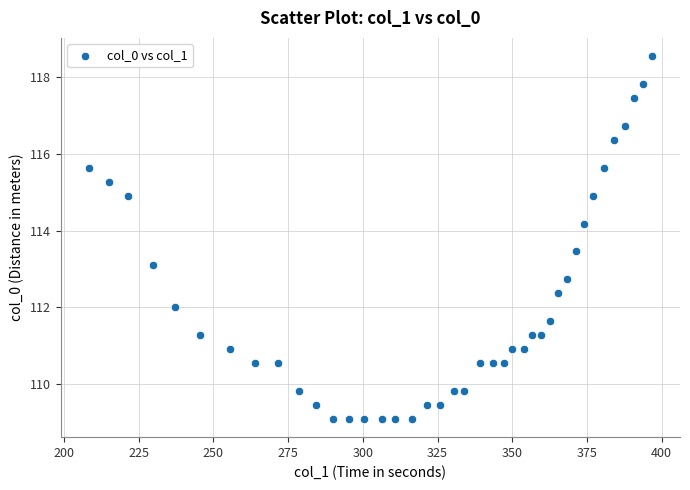

What is the range of Y values (max minus min)?

9.5